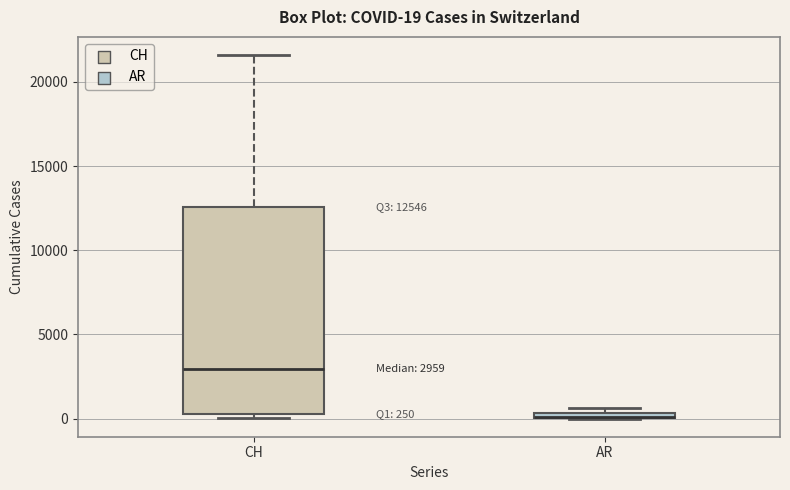

Comparing the boxes themselves (not the whiskers), which one is the tallest?

CH